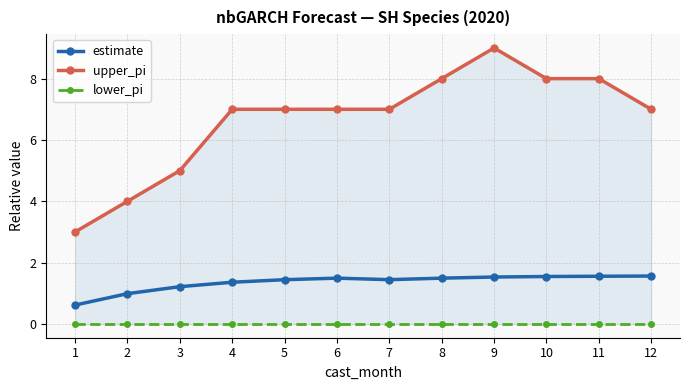

Reading left to right, transcribe all the data shown in this chart.

estimate: 1=0.6	2=1.0	3=1.2	4=1.4	5=1.4	6=1.5	7=1.4	8=1.5	9=1.5	10=1.5	11=1.6	12=1.6
upper_pi: 1=3.0	2=4.0	3=5.0	4=7.0	5=7.0	6=7.0	7=7.0	8=8.0	9=9.0	10=8.0	11=8.0	12=7.0
lower_pi: 1=0.0	2=0.0	3=0.0	4=0.0	5=0.0	6=0.0	7=0.0	8=0.0	9=0.0	10=0.0	11=0.0	12=0.0